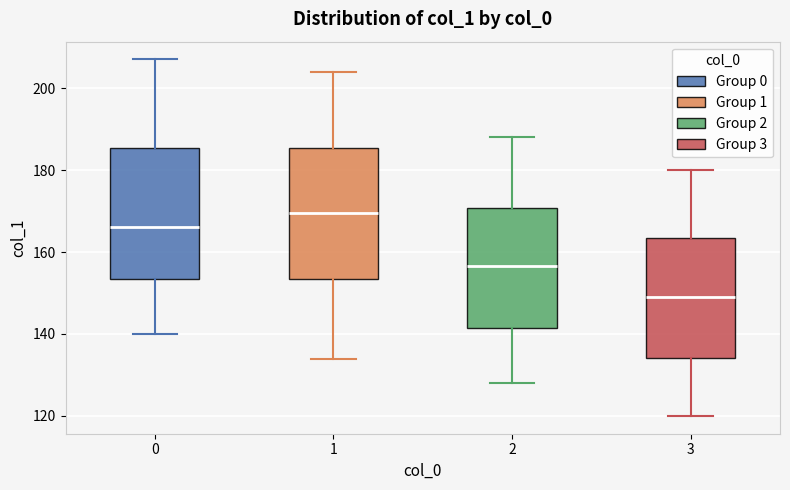

Which box has the highest median line?

1